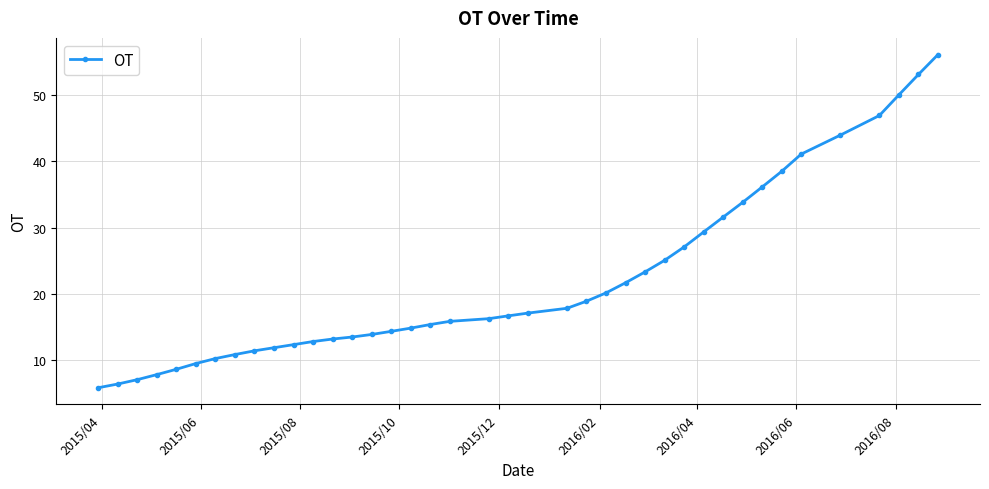

What is the smallest value displayed?

5.8